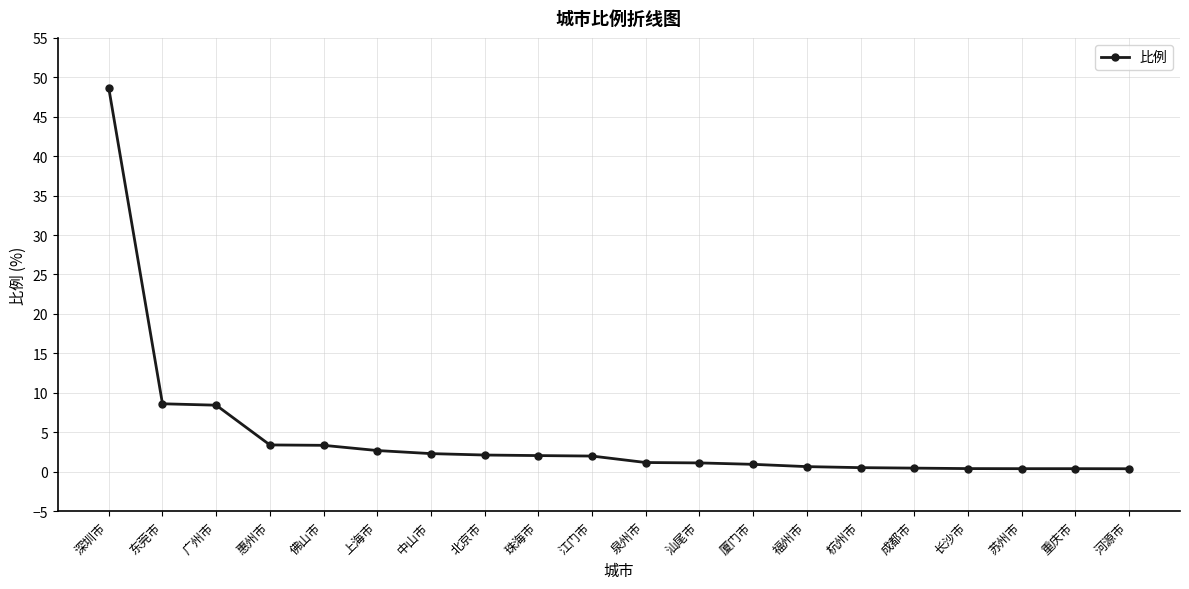

Is it true that the value at 杭州市 is 0.5?

True